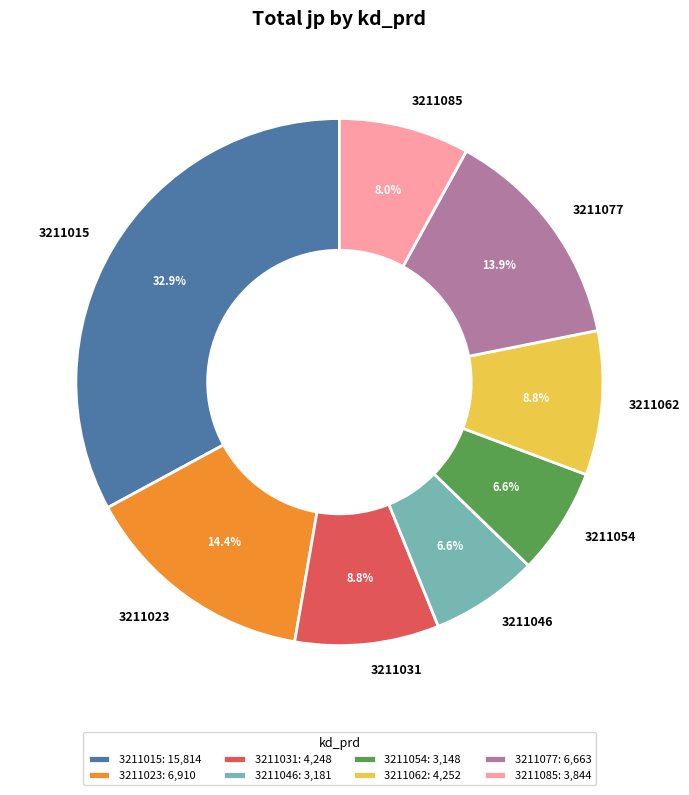

Is there any slice that represents more than half of the pie?

No